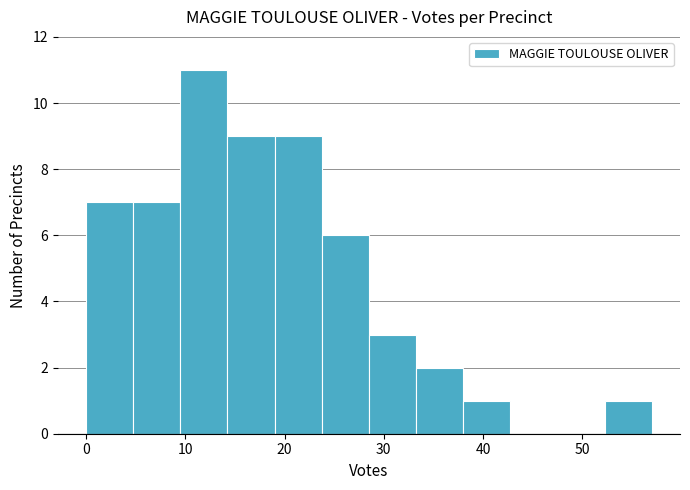

Reading left to right, list every bar in this chart as the range it spans on the x-axis followed by its height. Neither the bar edges nor the heights are printed on the chart, so give them approximately, as read against the axes.

0 to 5: 7
5 to 10: 7
10 to 14: 11
14 to 19: 9
19 to 24: 9
24 to 29: 6
29 to 33: 3
33 to 38: 2
38 to 43: 1
43 to 48: 0
48 to 52: 0
52 to 57: 1